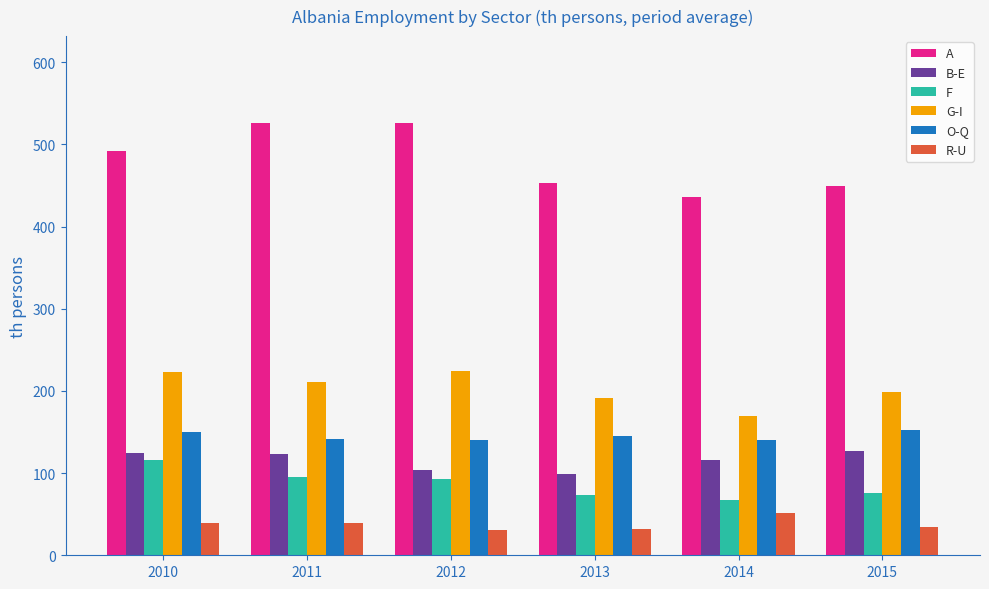

How many bars are there in total?

36